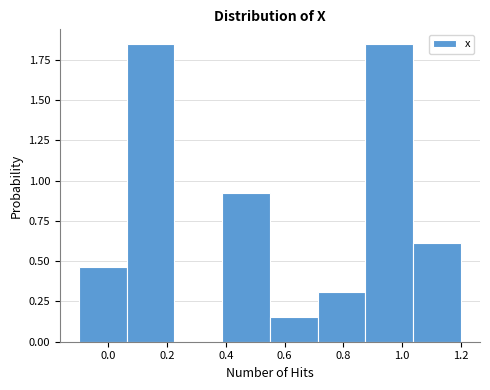

Reading left to right, list every bar in this chart as the range it spans on the x-axis followed by its height. Neither the bar edges nor the heights are printed on the chart, so give them approximately, as read against the axes.

-0.10 to 0.06: 0.45
0.06 to 0.22: 1.85
0.22 to 0.38: 0
0.38 to 0.56: 0.90
0.56 to 0.72: 0.15
0.72 to 0.88: 0.30
0.88 to 1.04: 1.85
1.04 to 1.20: 0.60